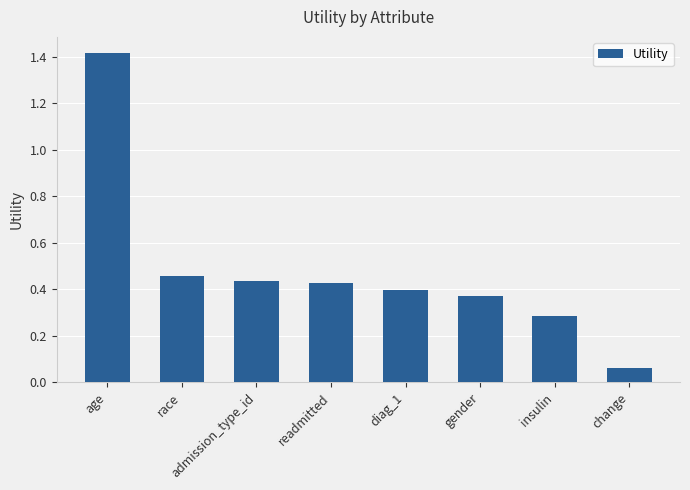

What is the difference between the second highest and second lowest values?

0.2